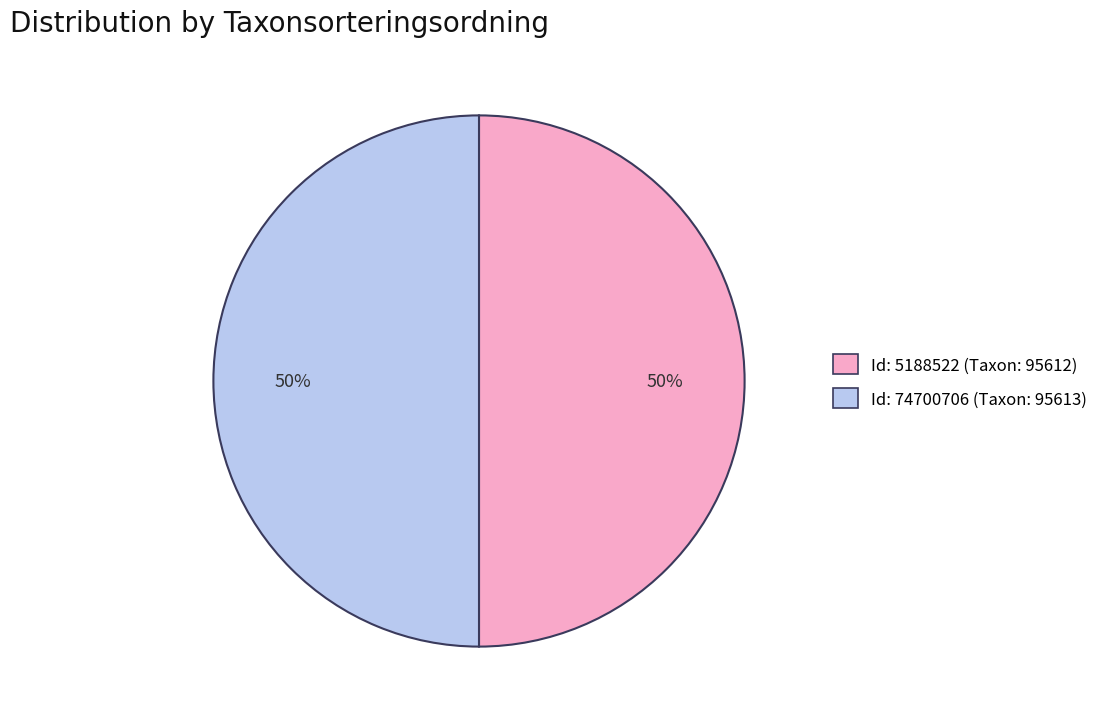

To the nearest percent, what is the average slice percentage?

50%